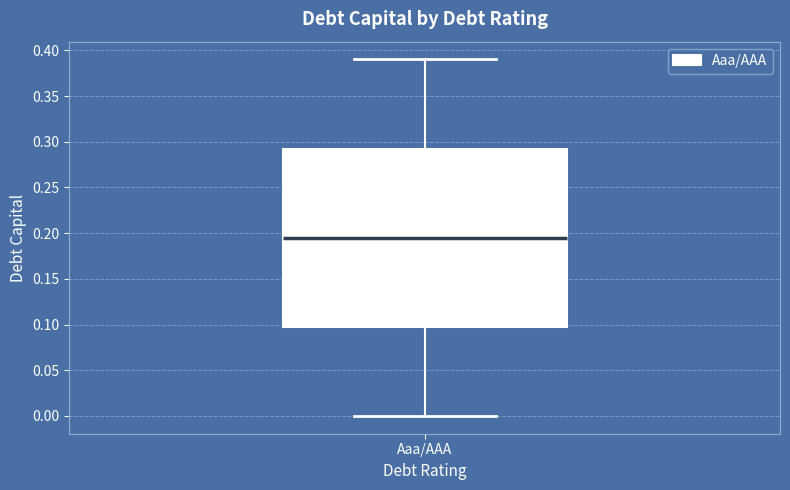

Transcribe this box plot: give where the median line is, the range the box spans, and where the two whiskers end, as read against the y-axis. The values are not printed on the chart, so give them approximately, as read against the axis.

median 0.195, box 0.100 to 0.295, whiskers 0.000 to 0.390